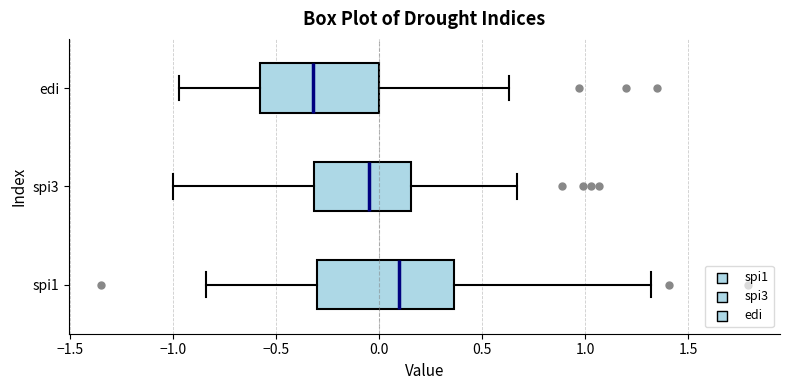

Where does the right whisker of the box for edi end on the x-axis? The values are not printed on the chart, so give them approximately, as read against the axis.

0.65